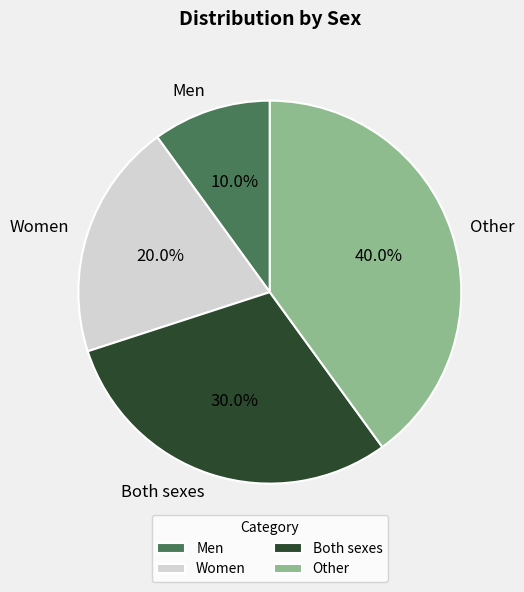

How many segments does this pie chart have?

4